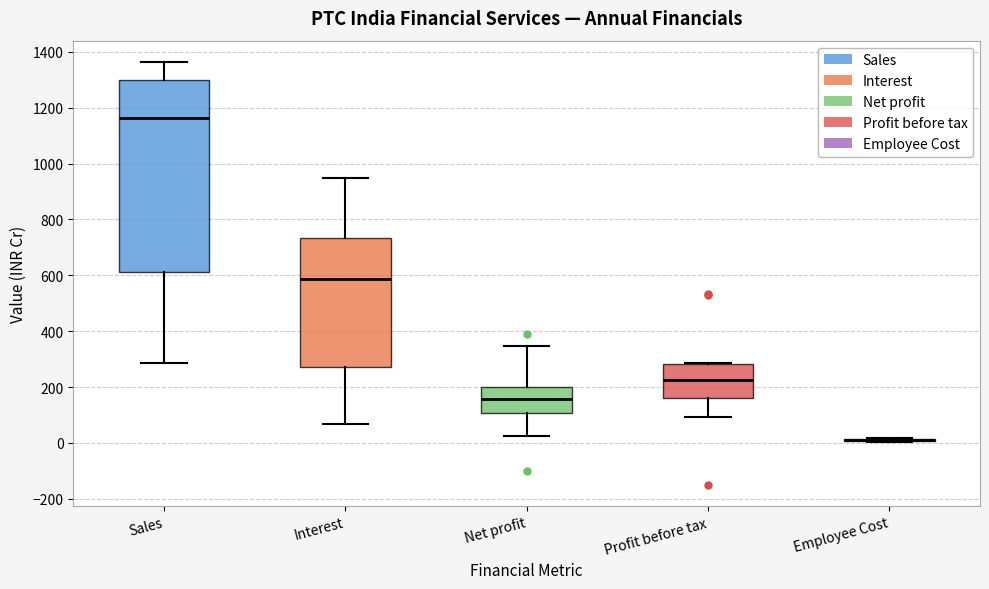

Reading left to right, read every box against the y-axis: the position of its median line, the range the box covers, and the ends of its whiskers. The values are not printed on the chart, so give them approximately, as read against the axis.

Sales: median 1160, box 620 to 1300, whiskers 280 to 1360
Interest: median 580, box 280 to 740, whiskers 60 to 940
Net profit: median 160, box 100 to 200, whiskers 20 to 340
Profit before tax: median 220, box 160 to 280, whiskers 100 to 280
Employee Cost: box collapsed to a line at 20, whiskers 0 to 20